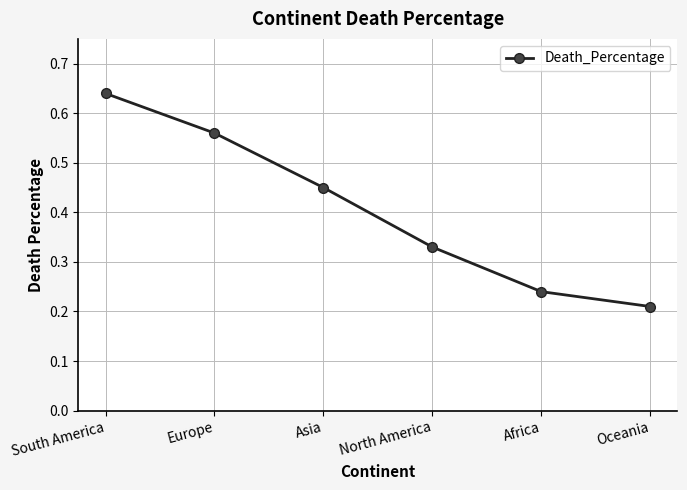

What is the label of the 3rd point from the left?

Asia